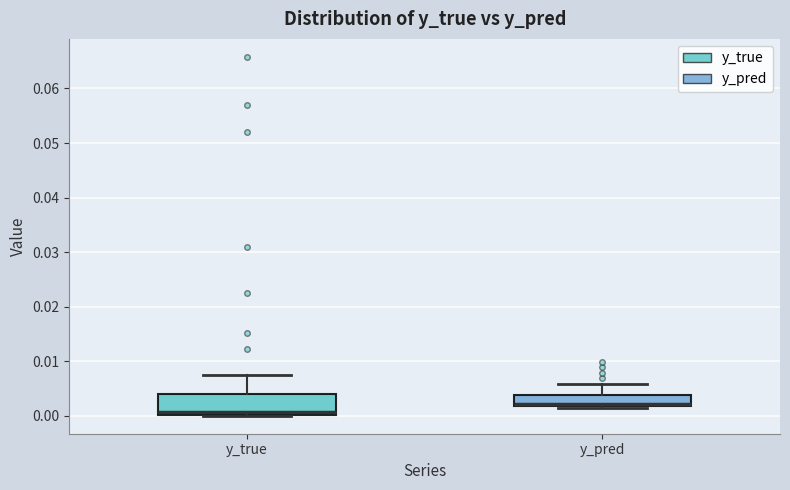

Where is the lower edge of the box for y_pred on the y-axis? The values are not printed on the chart, so give them approximately, as read against the axis.

0.002